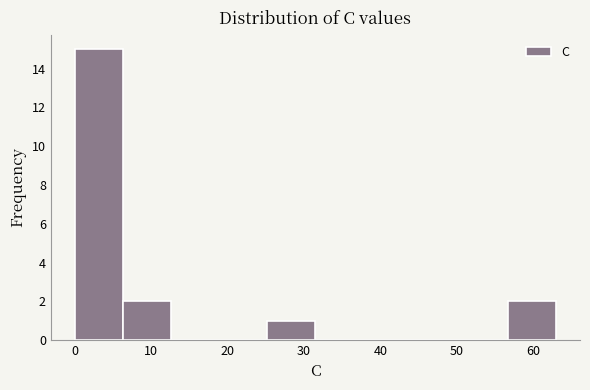

Reading left to right, transcribe this chart: for each bar, give the range it covers on the x-axis and its height. Neither the bar edges nor the heights are printed on the chart, so give them approximately, as read against the axes.

0 to 6: 15
6 to 13: 2
13 to 19: 0
19 to 25: 0
25 to 32: 1
32 to 38: 0
38 to 44: 0
44 to 50: 0
50 to 57: 0
57 to 63: 2